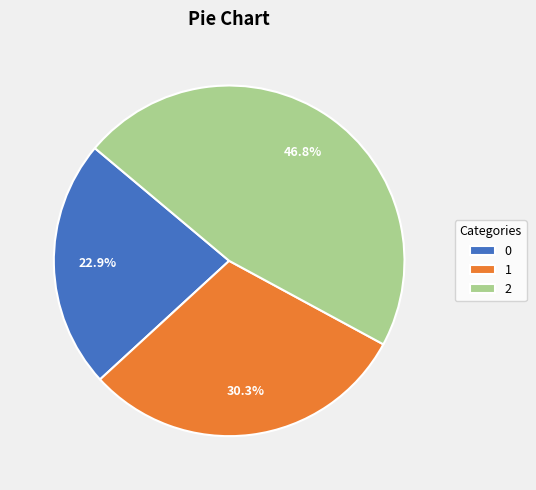

To the nearest percent, what portion does 2 represent?

47%